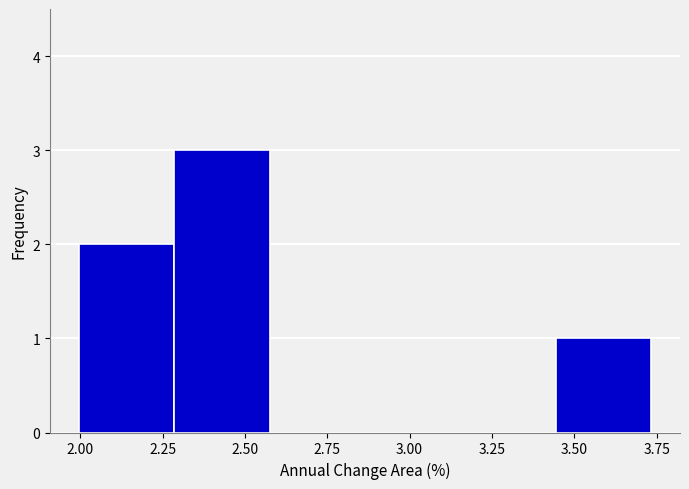

Reading left to right, list every bar in this chart as the range it spans on the x-axis followed by its height. Neither the bar edges nor the heights are printed on the chart, so give them approximately, as read against the axes.

2.00 to 2.30: 2
2.30 to 2.55: 3
2.55 to 2.85: 0
2.85 to 3.15: 0
3.15 to 3.45: 0
3.45 to 3.75: 1